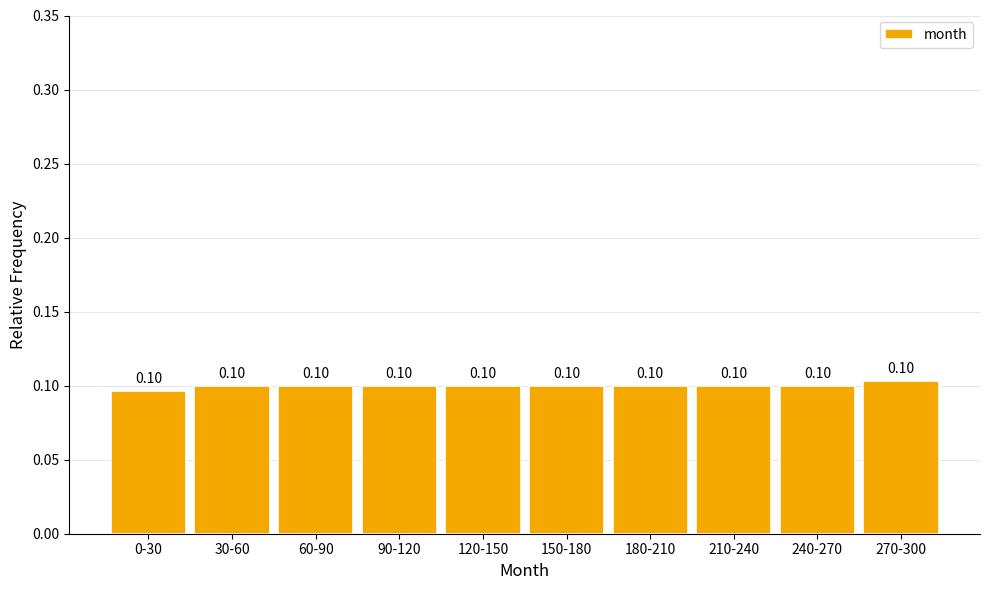

What is the sum of all values?

1.0